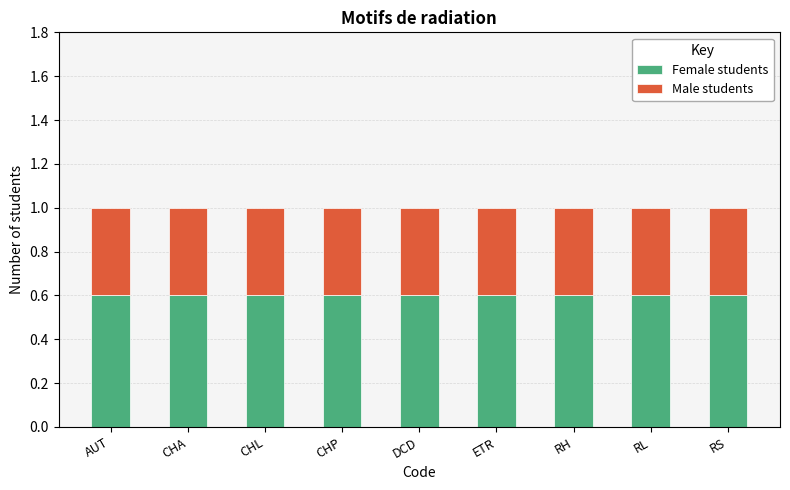

What is the maximum value for Female students?

0.6